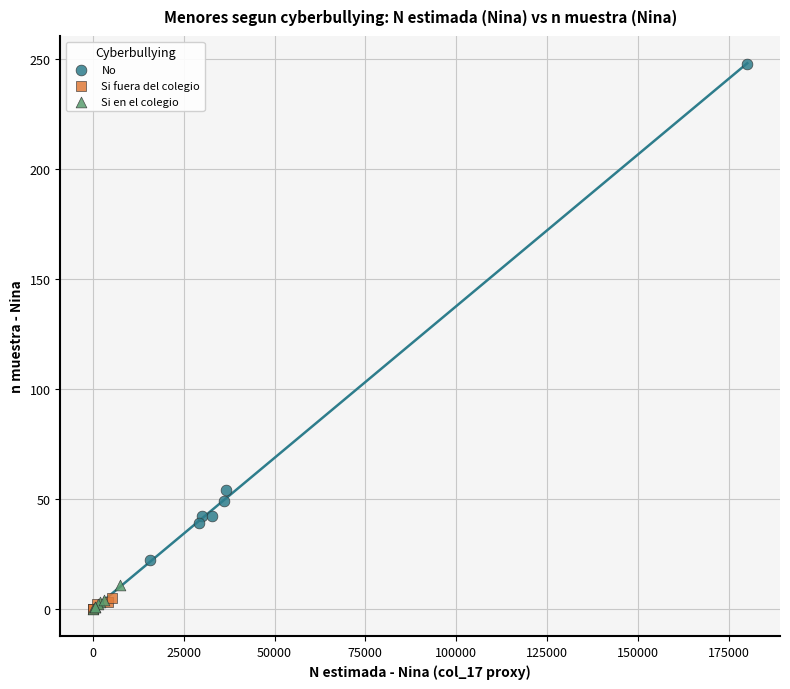

Which series reaches the maximum Y coordinate?

No